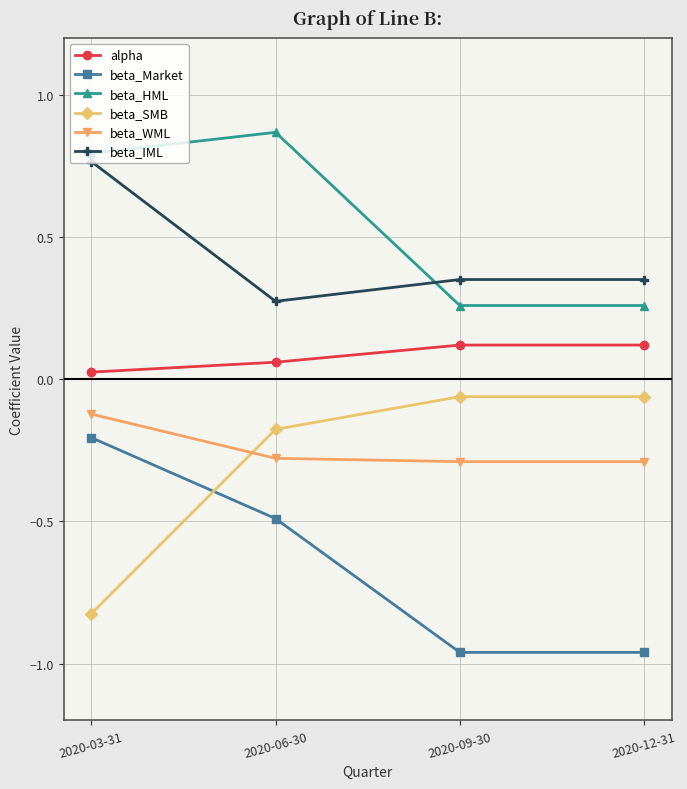

True or false: beta_Market has more than 2 points higher than both neighbors.

False